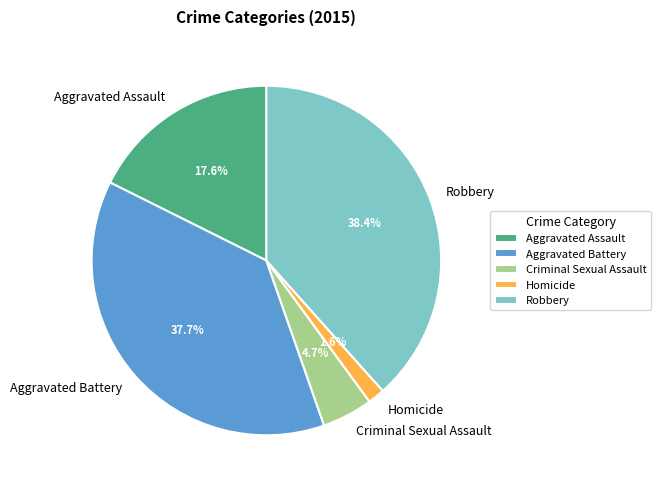

Is it true that Aggravated Battery is 48% of the pie?

False